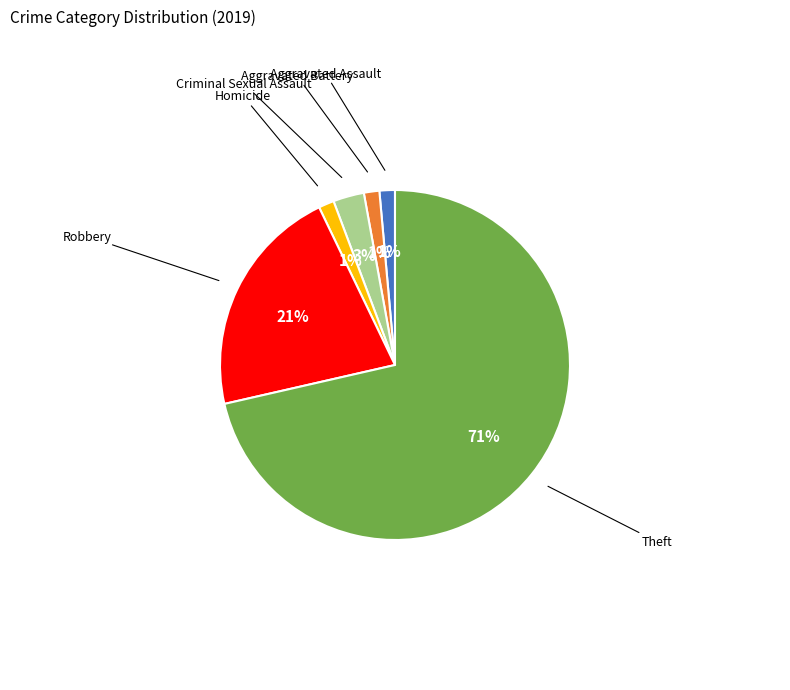

The Theft slice represents 62% of the pie. True or false?

False